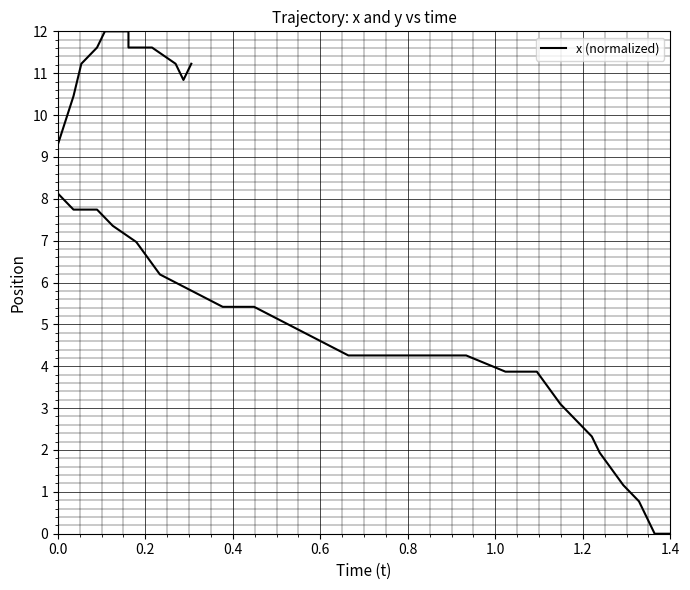

How many values are below 6?

19